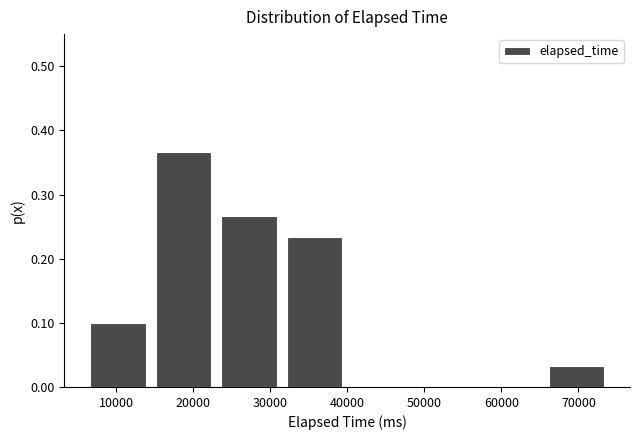

How tall is the bar that spans 65500 to 74000 on the x-axis? Neither the bar edges nor the heights are printed on the chart, so give them approximately, as read against the axes.

0.03